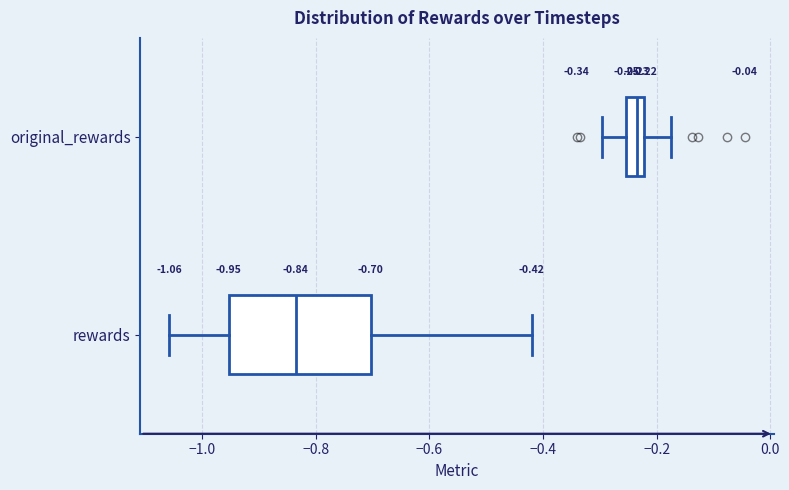

Which box is the widest, from its left edge to its right edge?

rewards